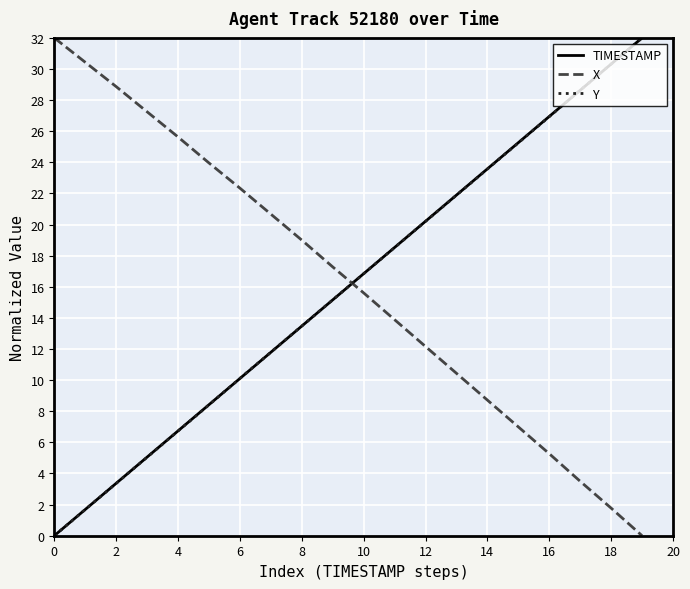

After their last crossing, which series has the higher values: TIMESTAMP or X?

TIMESTAMP